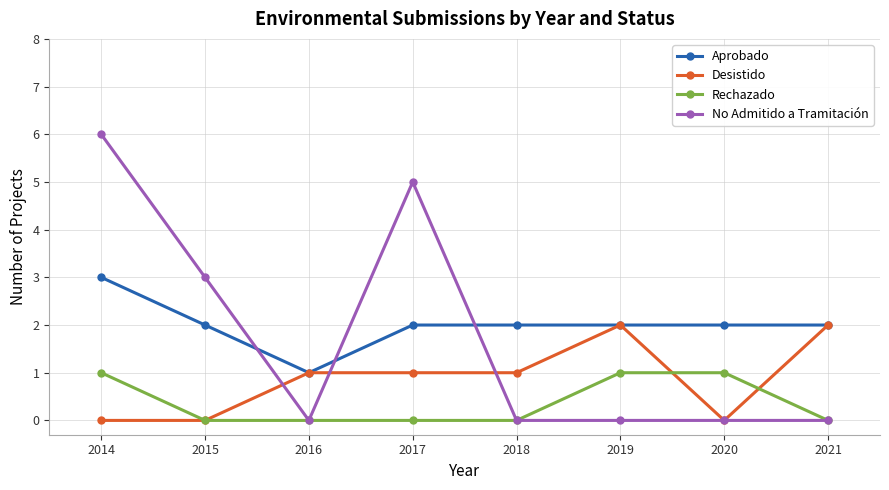

At which category is the sum across all series the highest?

2014